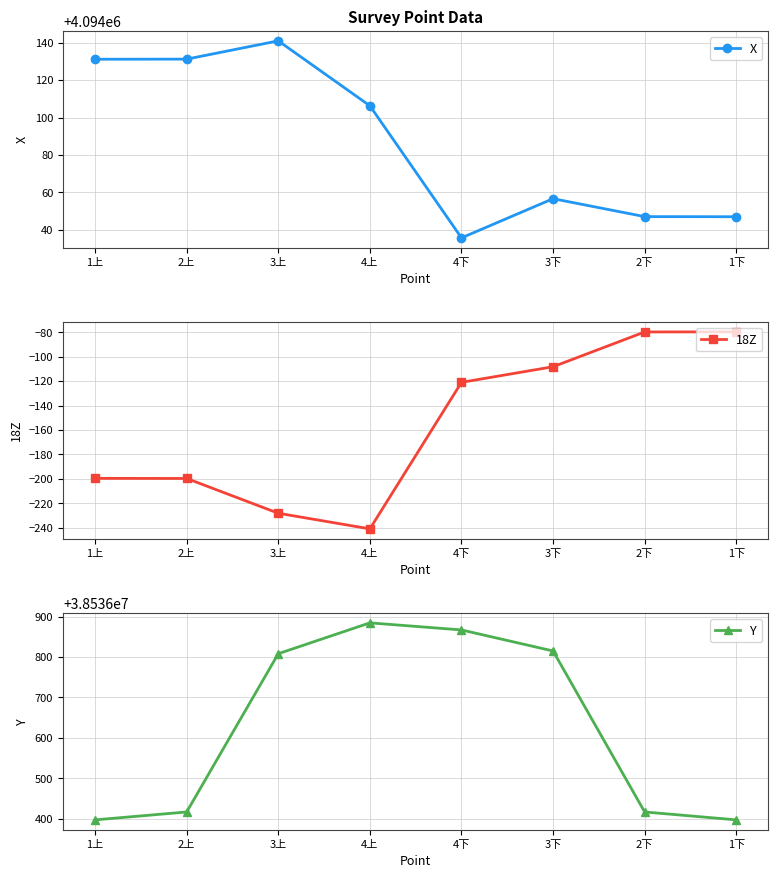

What is the label of the 4th point from the left?

4上